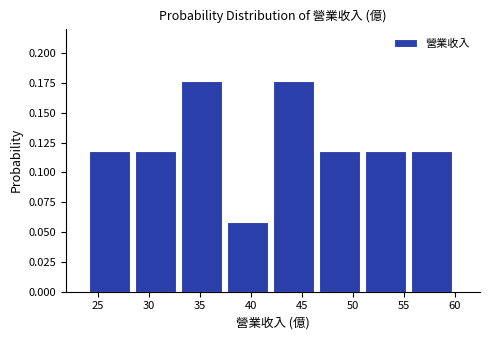

How tall is the bar that spans 55.5 to 60.0 on the x-axis? Neither the bar edges nor the heights are printed on the chart, so give them approximately, as read against the axes.

0.120